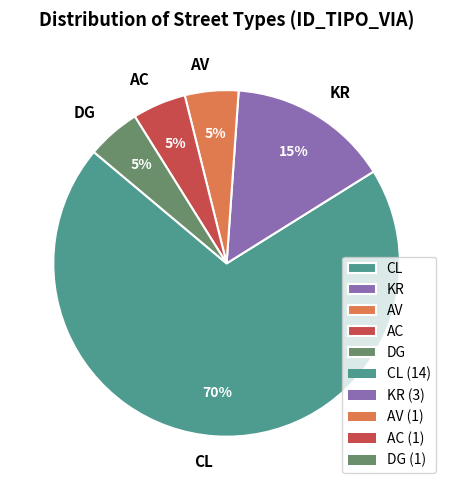

Is it true that KR is 23% of the pie?

False